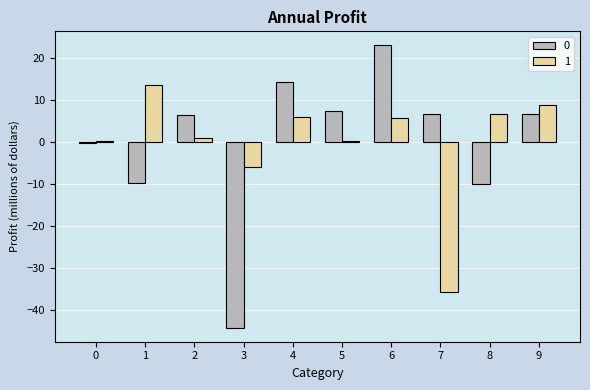

How many values in the 1 series exceed 5?

5